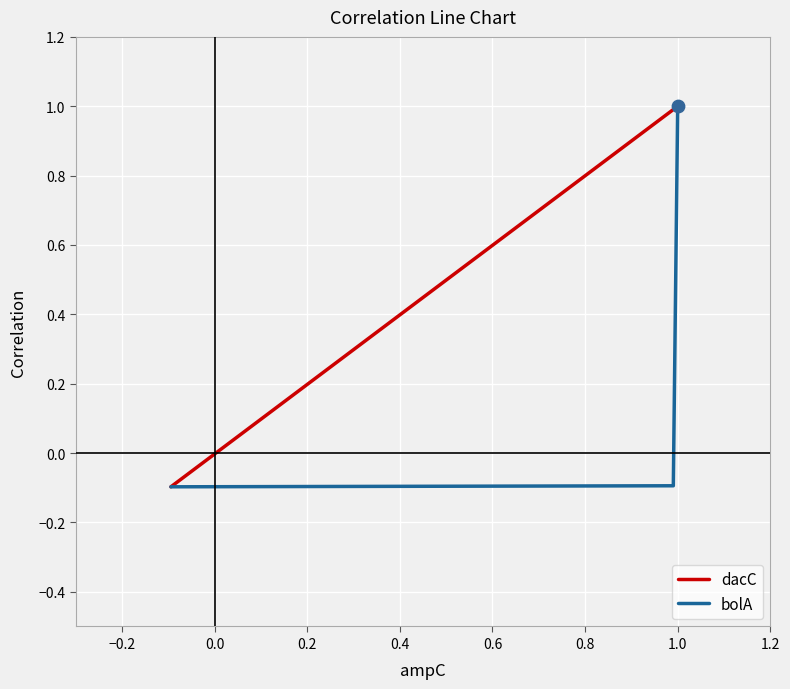

What are all the series names shown in the legend?

dacC, bolA